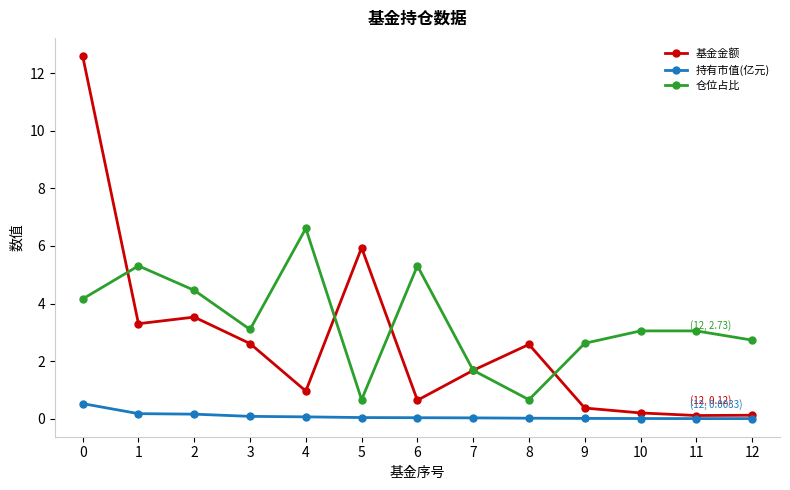

Which series has the largest total across all categories?

仓位占比